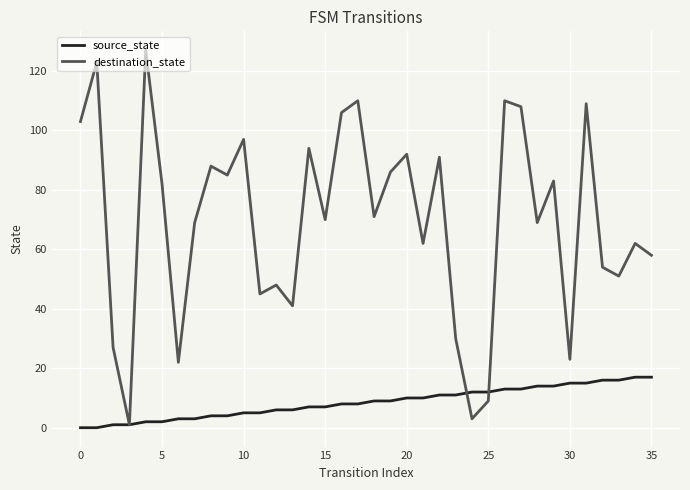

How many categories are shown in the chart?

36